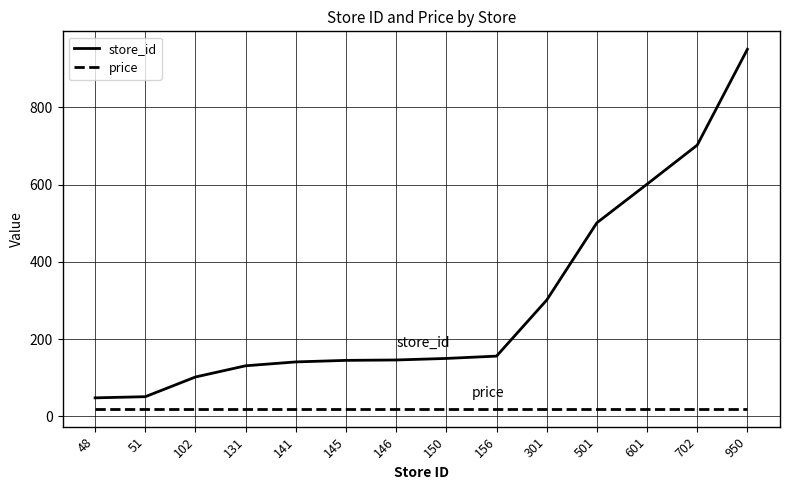

At how many categories does at least one series exceed 284?

5